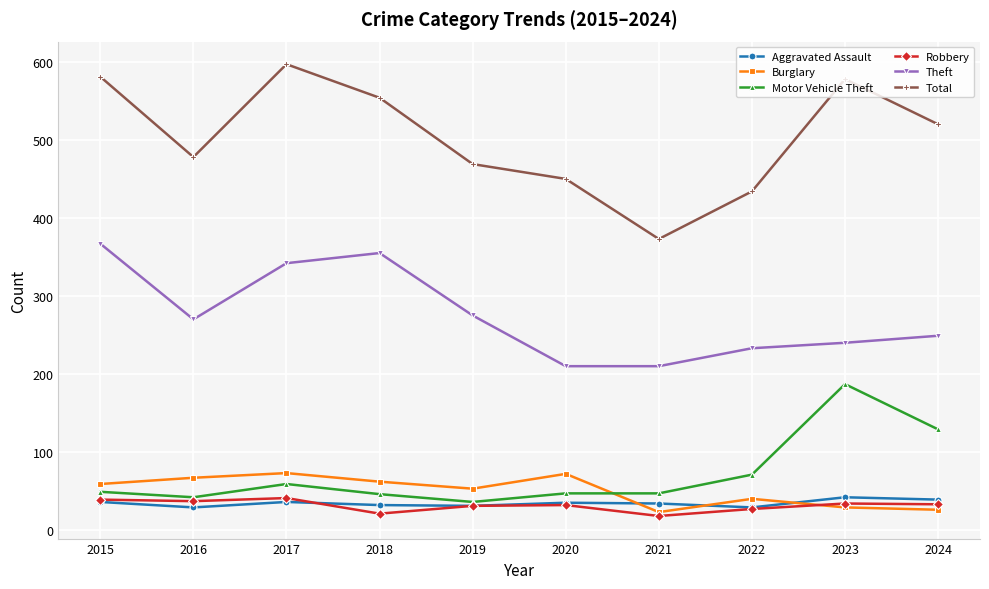

Which category has the highest value across all series?

2017